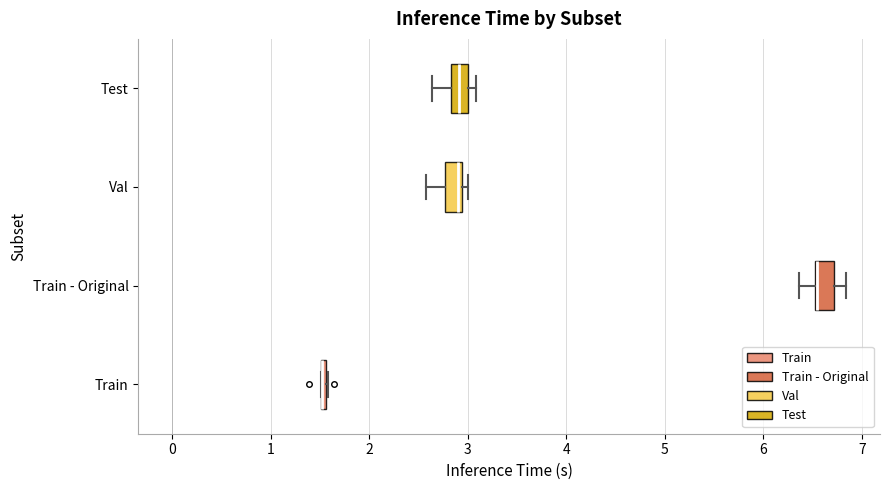

Where is the left edge of the box for Train on the x-axis? The values are not printed on the chart, so give them approximately, as read against the axis.

1.5